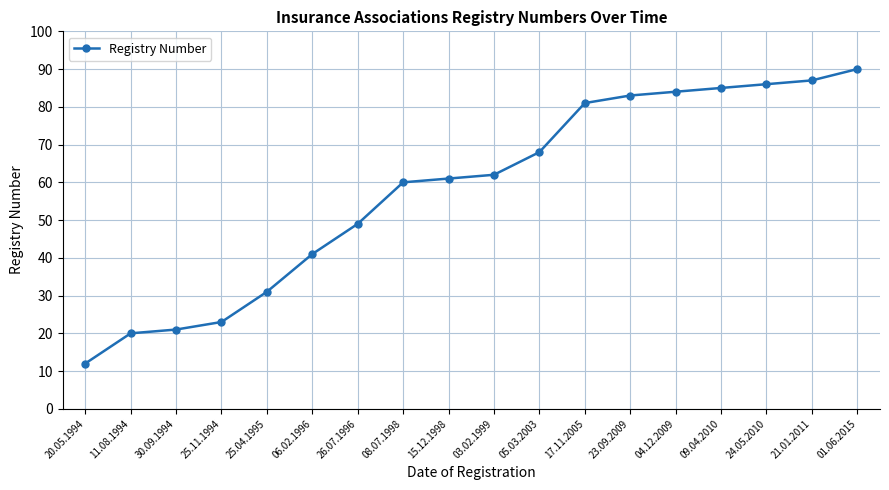

Reading right to left, transcribe all the data shown in this chart.

90	87	86	85	84	83	81	68	62	61	60	49	41	31	23	21	20	12